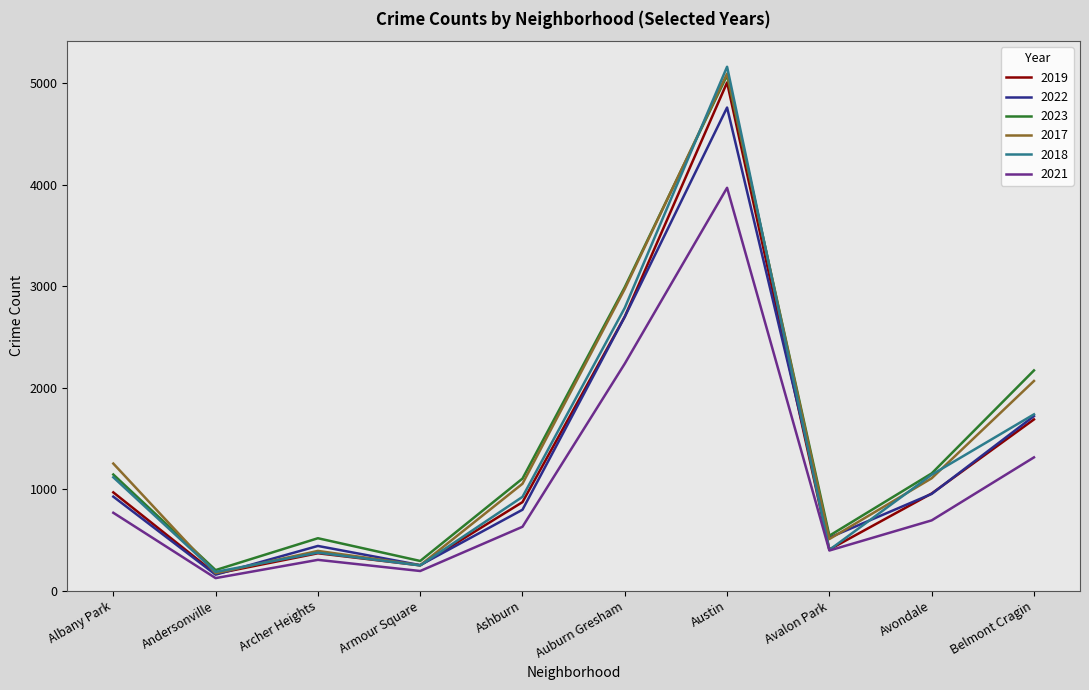

What is the spread (max minus min) of values at Avalon Park?

146